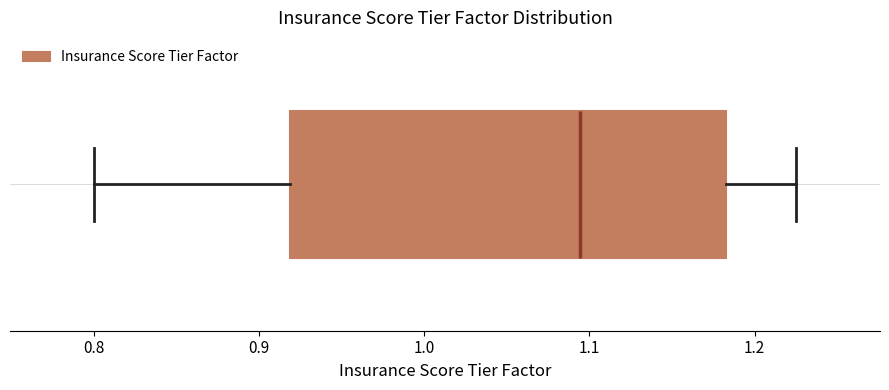

Transcribe this box plot: give where the median line is, the range the box spans, and where the two whiskers end, as read against the x-axis. The values are not printed on the chart, so give them approximately, as read against the axis.

median 1.09, box 0.92 to 1.18, whiskers 0.80 to 1.23